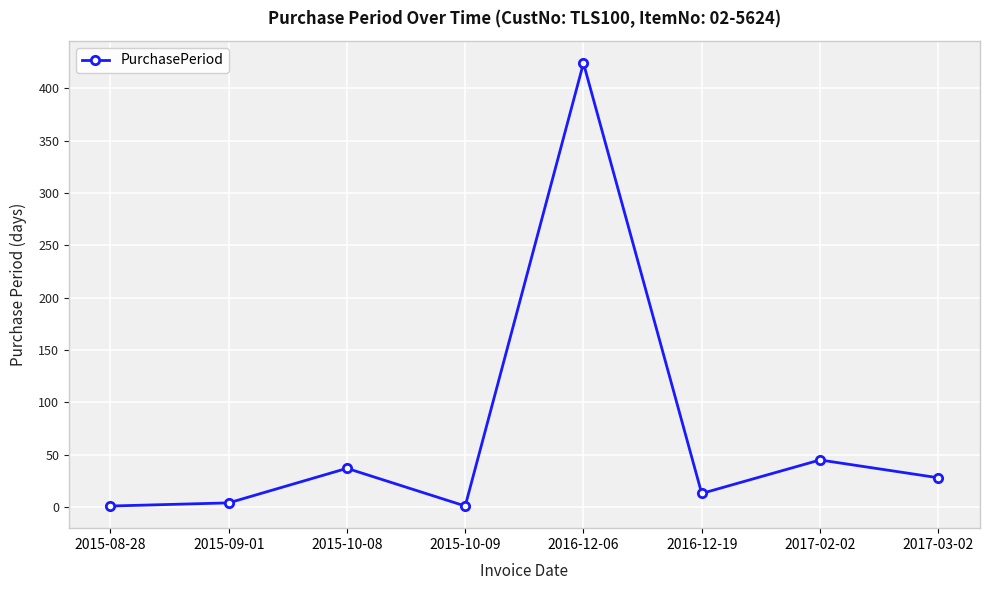

What is the sum of all values?

553